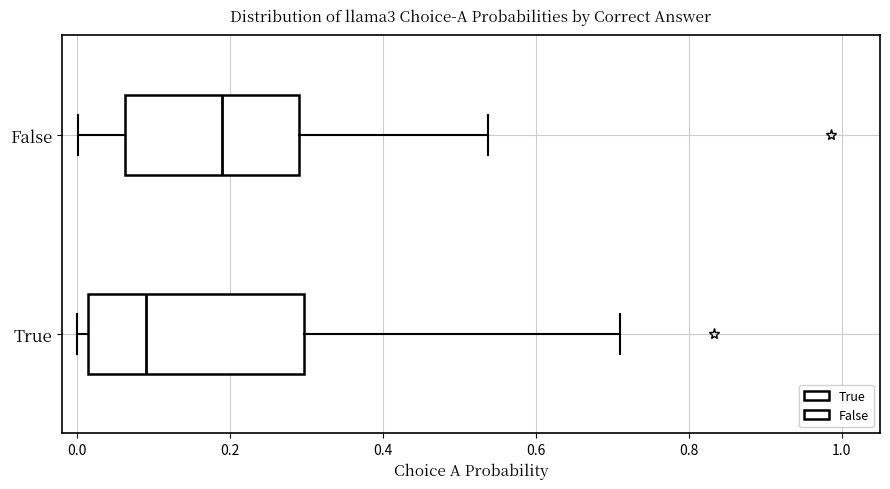

Reading bottom to top, read every box against the x-axis: the position of its median line, the range the box covers, and the ends of its whiskers. The values are not printed on the chart, so give them approximately, as read against the axis.

True: median 0.10, box 0.02 to 0.30, whiskers 0.00 to 0.70
False: median 0.18, box 0.06 to 0.30, whiskers 0.00 to 0.54